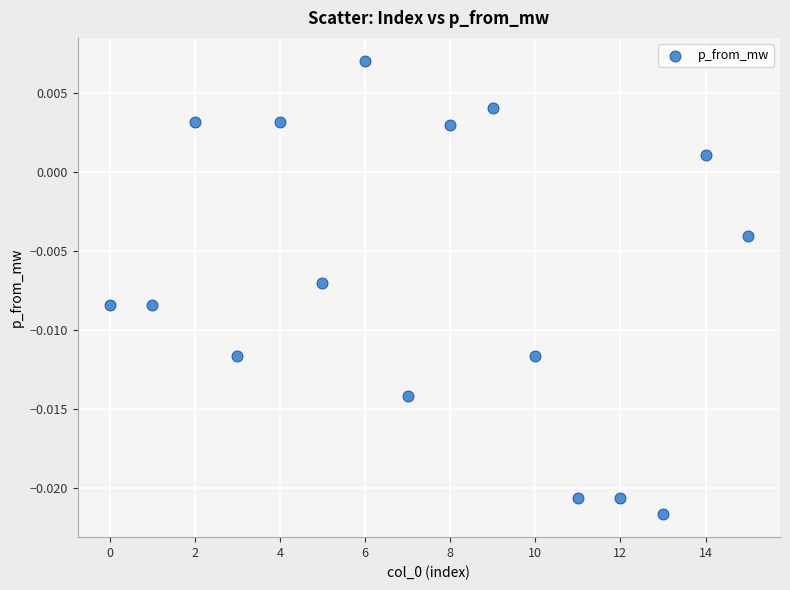

How many data points are displayed?

16